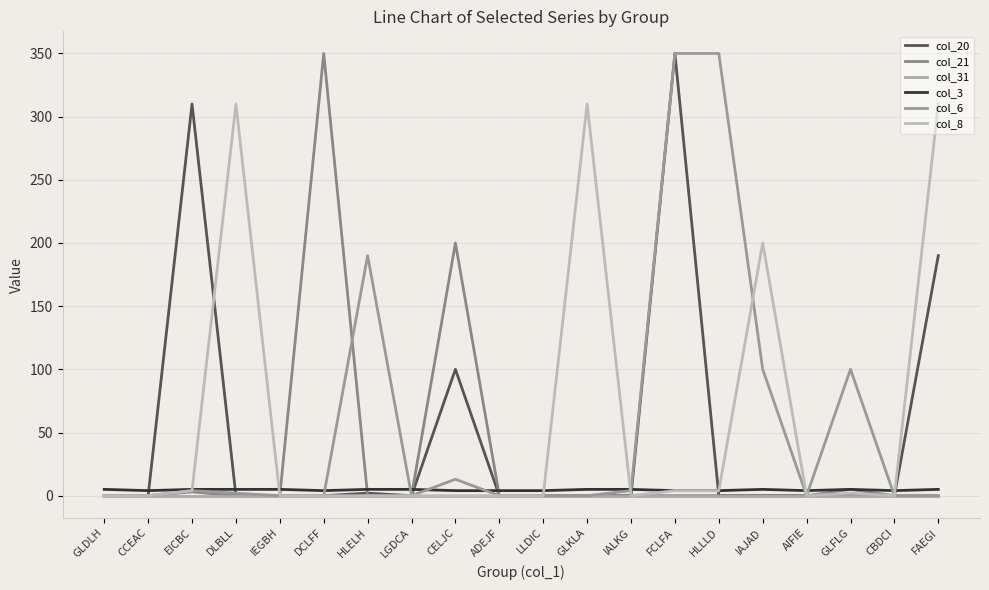

True or false: col_3 and col_20 intersect in this chart.

True